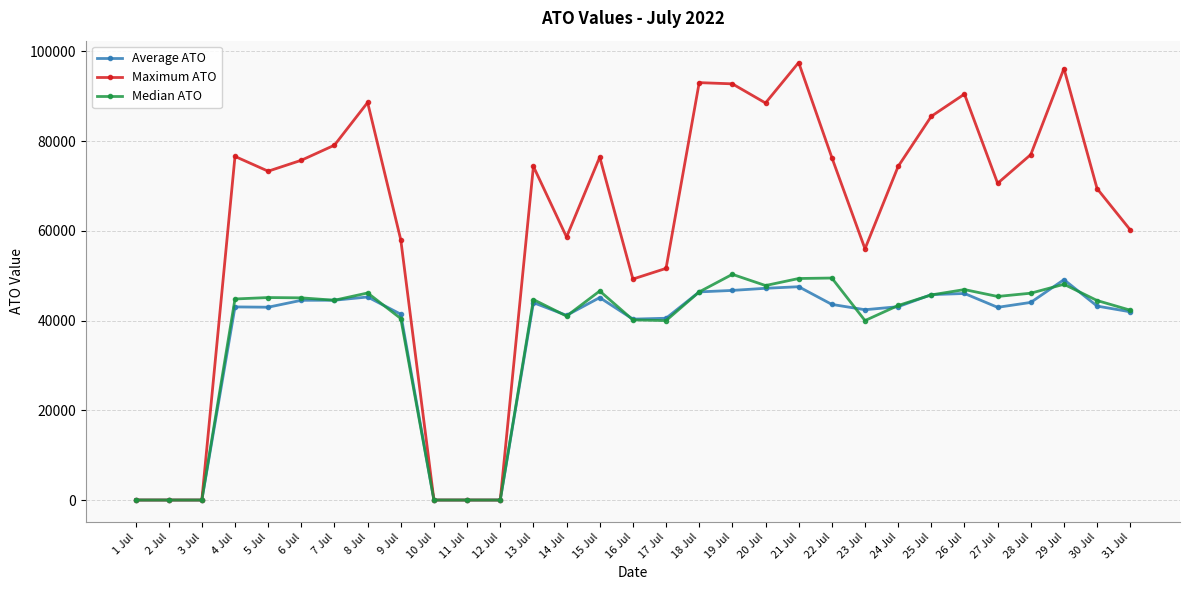

What position from the left is 29 Jul?

29